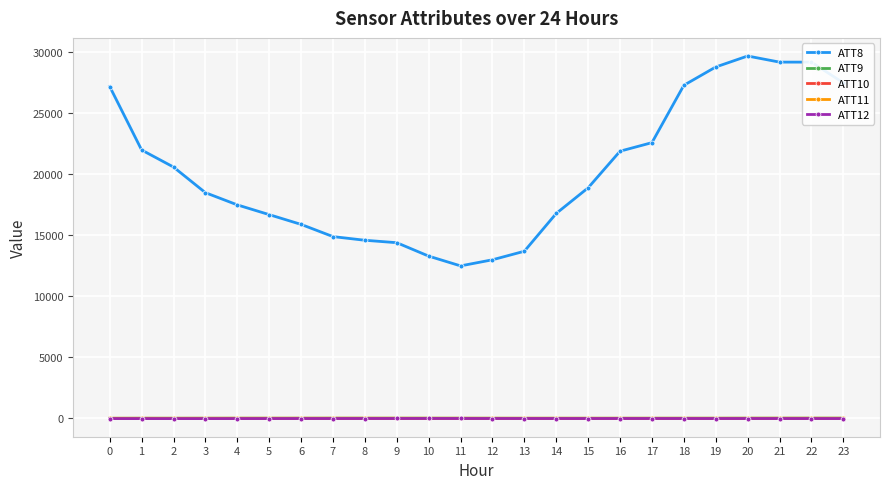

What is the maximum value shown in the chart?

29700.0